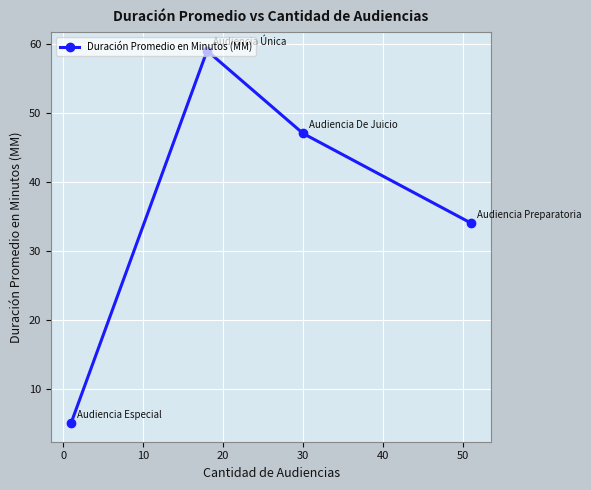

How many data points are less than 47?

2